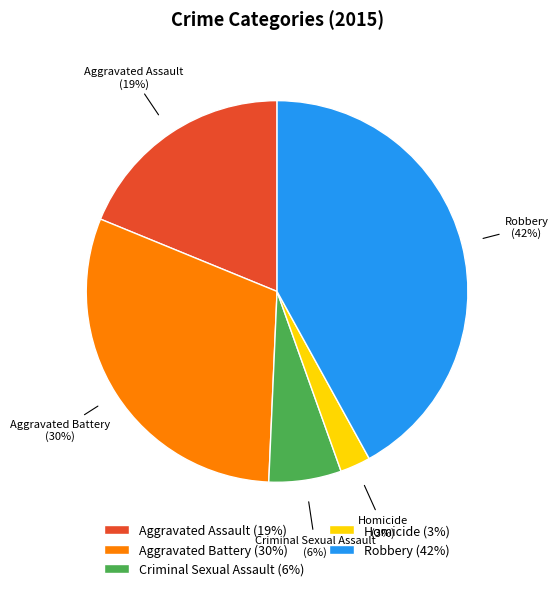

Between Criminal Sexual Assault and Robbery, which is larger?

Robbery